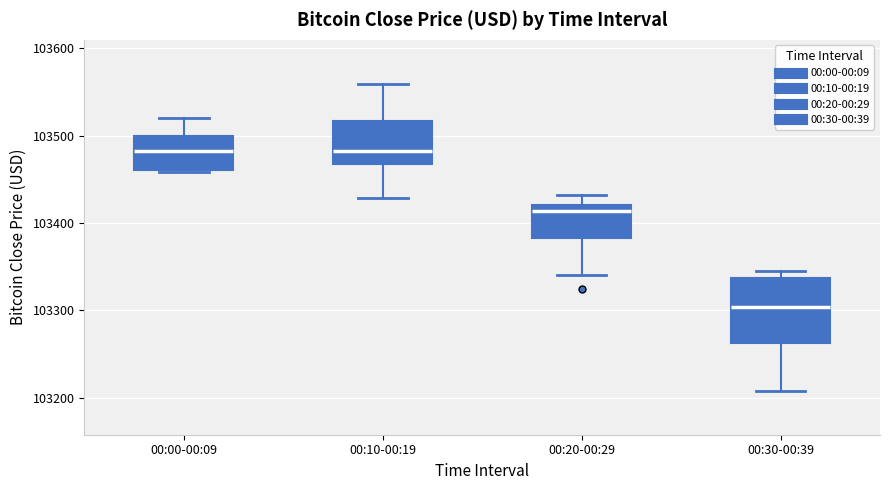

Reading left to right, transcribe this box plot: for each box, give where its median line is, the range the box spans, and where its two whiskers end, as read against the y-axis. The values are not printed on the chart, so give them approximately, as read against the axis.

00:00-00:09: median 103480, box 103460 to 103500, whiskers 103460 to 103520
00:10-00:19: median 103480, box 103470 to 103520, whiskers 103430 to 103560
00:20-00:29: median 103410, box 103380 to 103420, whiskers 103340 to 103430
00:30-00:39: median 103300, box 103260 to 103340, whiskers 103210 to 103350